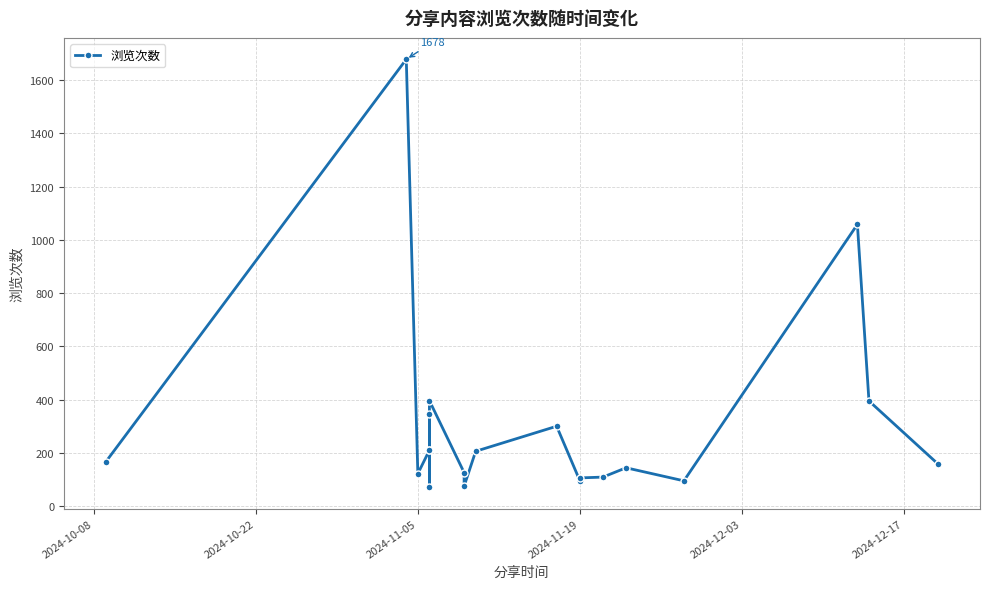

What is the average value?

303